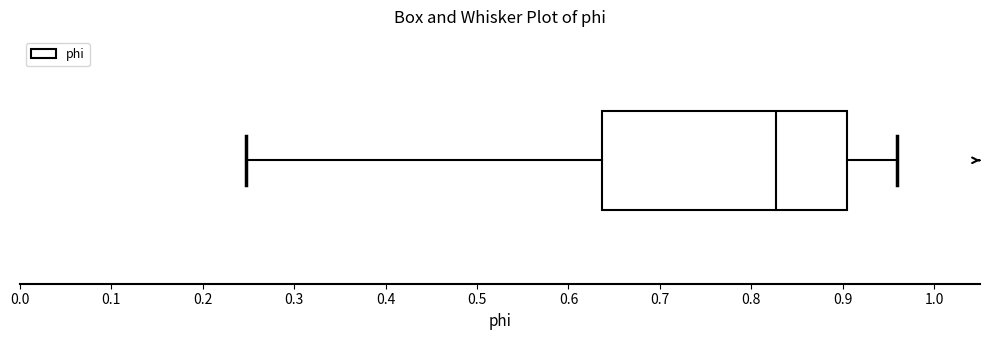

Transcribe this box plot: give where the median line is, the range the box spans, and where the two whiskers end, as read against the x-axis. The values are not printed on the chart, so give them approximately, as read against the axis.

median 0.83, box 0.64 to 0.90, whiskers 0.25 to 0.96